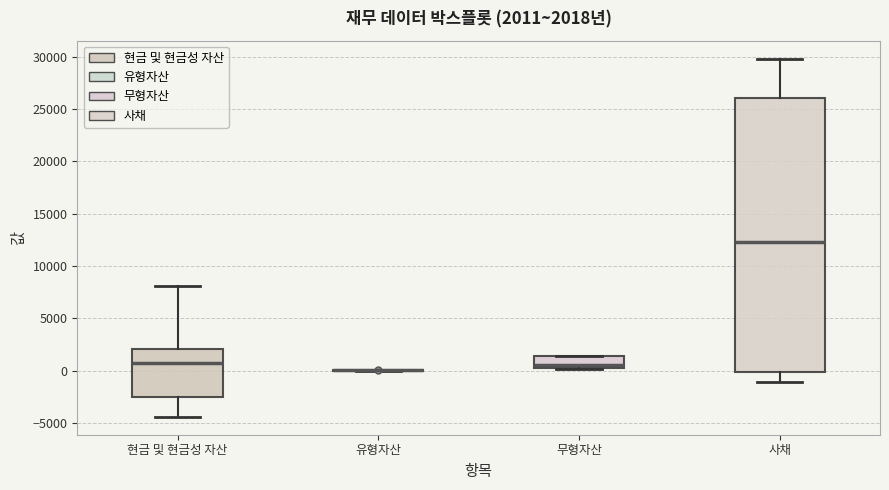

Which box is the tallest, from its lower edge to its upper edge?

사채